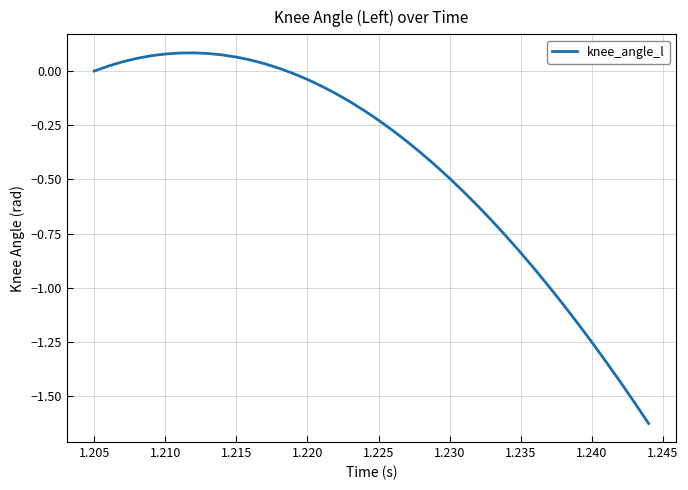

Does the chart have visible grid lines?

Yes